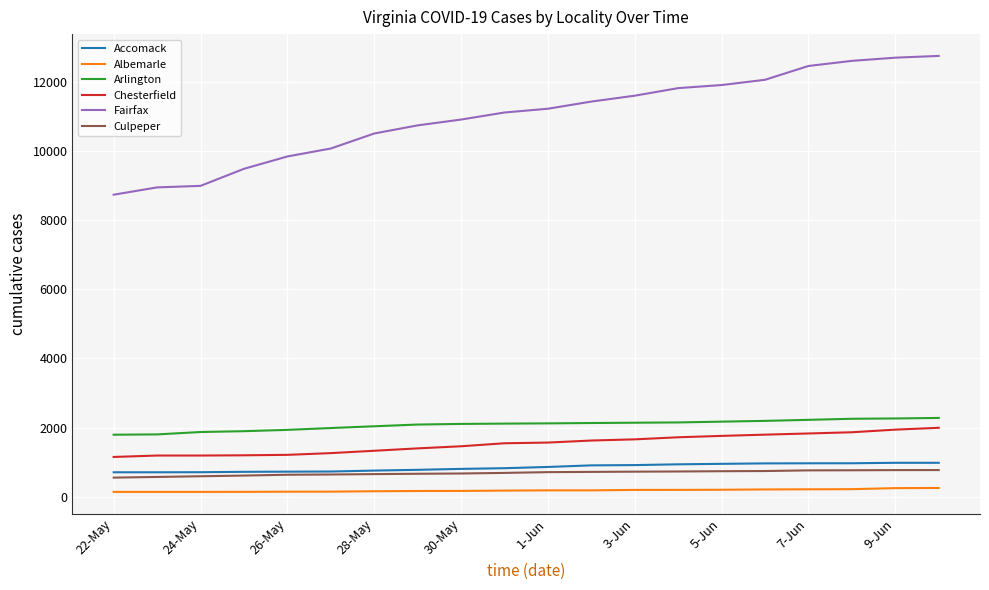

How many lines are shown in the chart?

6